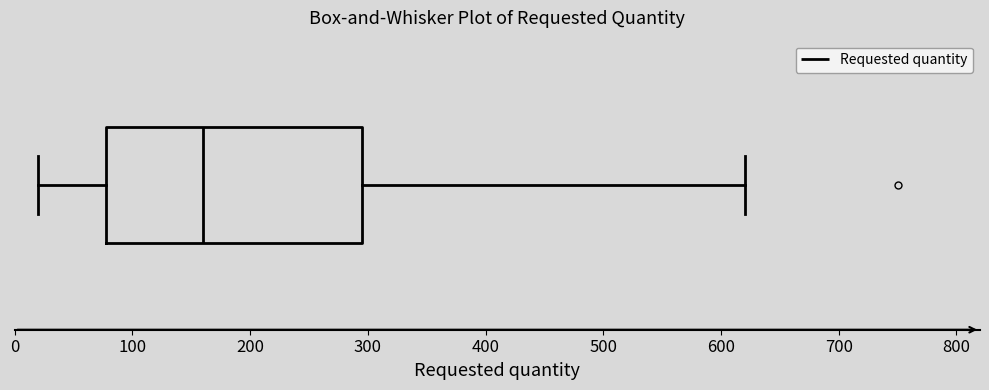

Read this box plot against the x-axis: the position of the median line, the range covered by the box, and the ends of both whiskers. The values are not printed on the chart, so give them approximately, as read against the axis.

median 160, box 80 to 300, whiskers 20 to 620